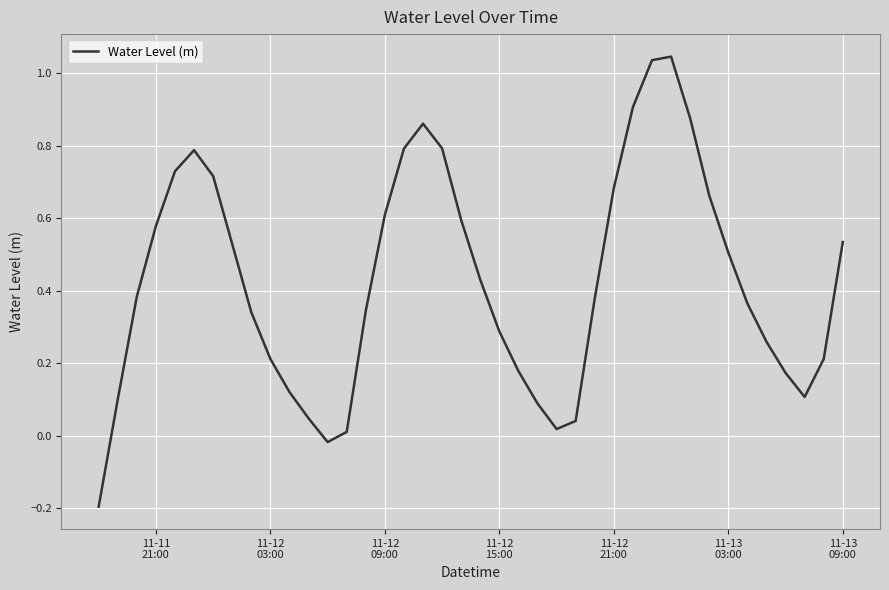

How many categories are shown in the chart?

40